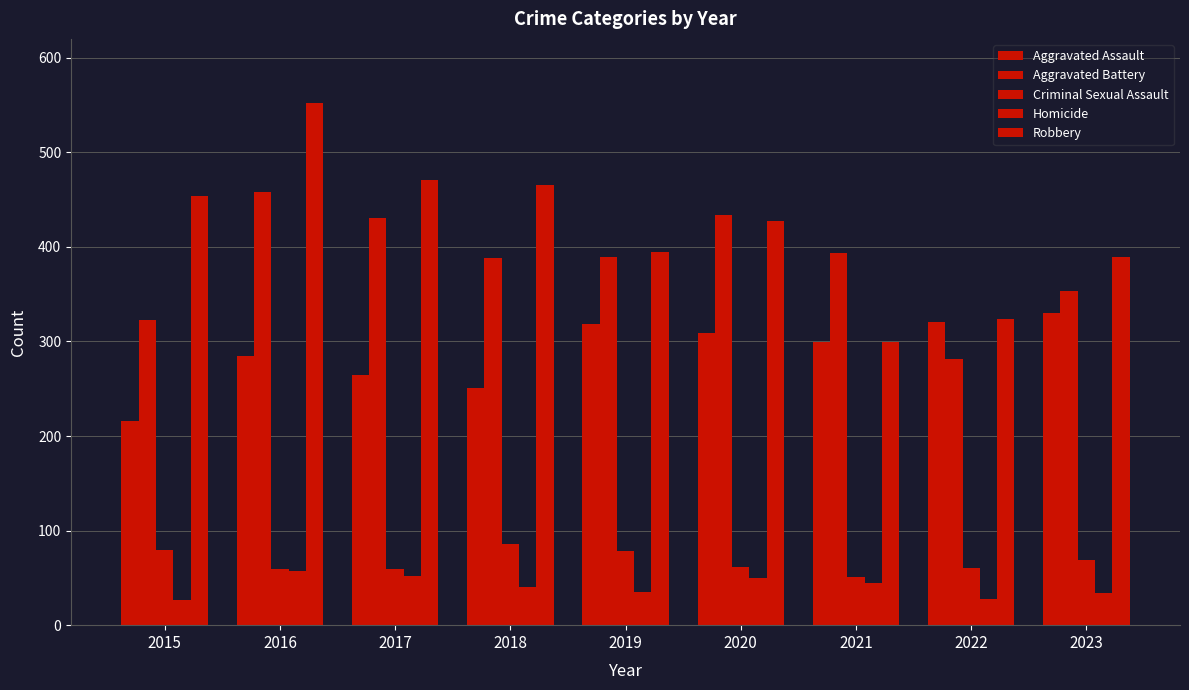

How many series are shown in this chart?

5